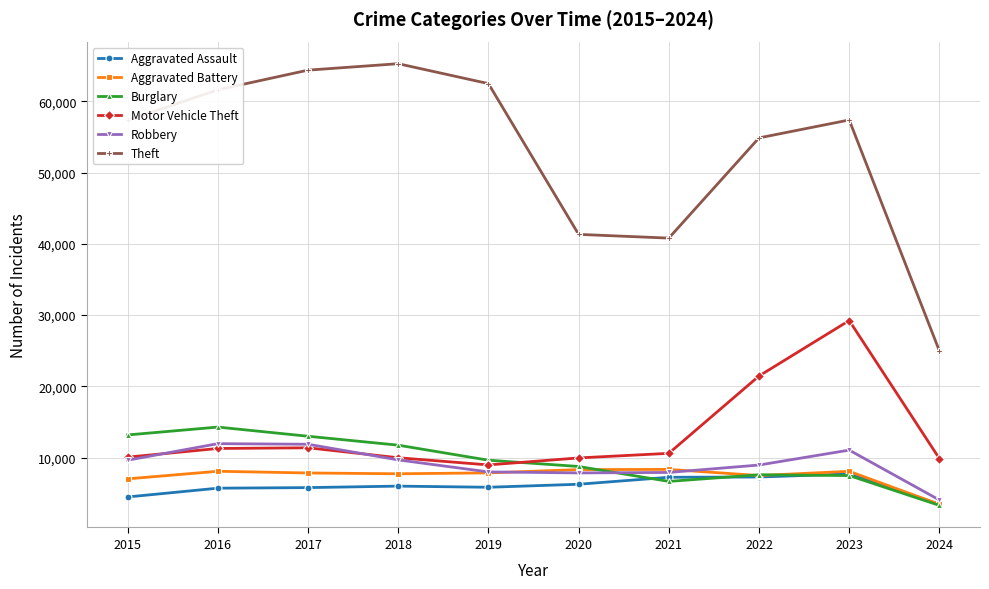

At which category does Burglary reach its first local valley?

2021